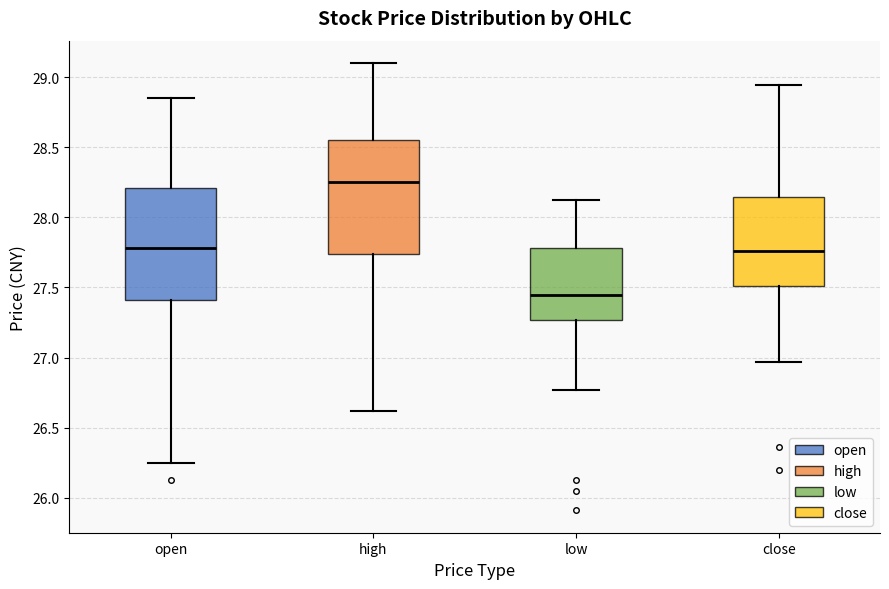

Which box's median line is the highest?

high